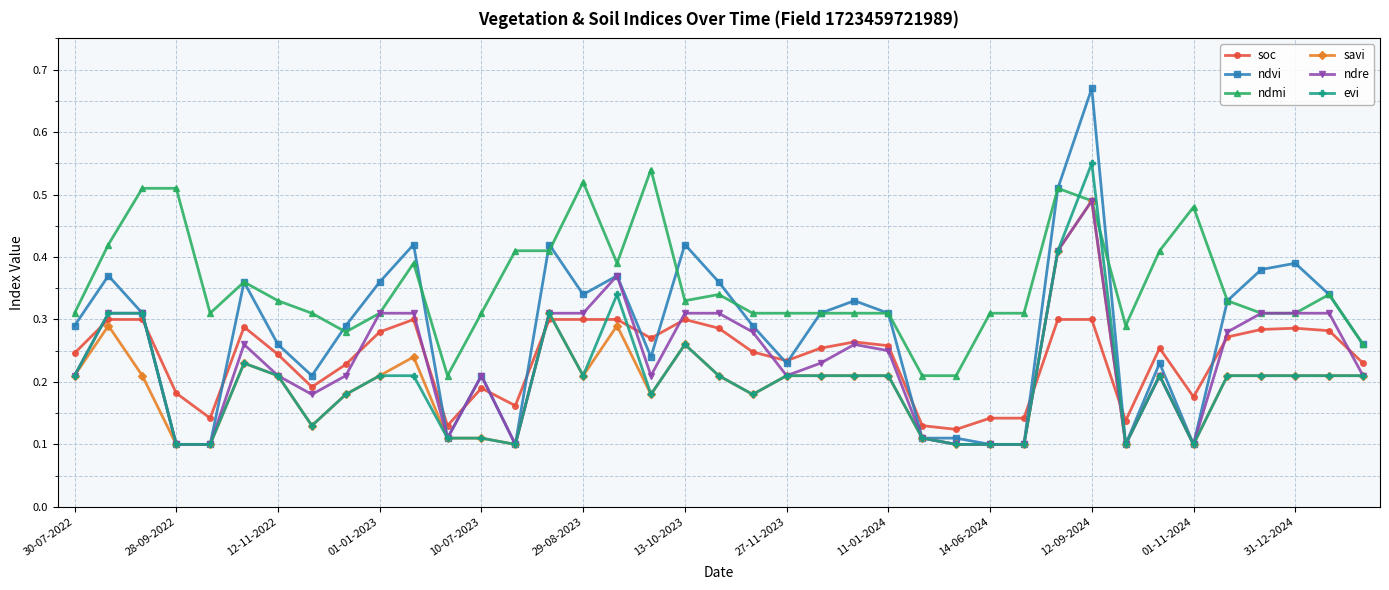

True or false: ndmi and soc cross at least once.

False